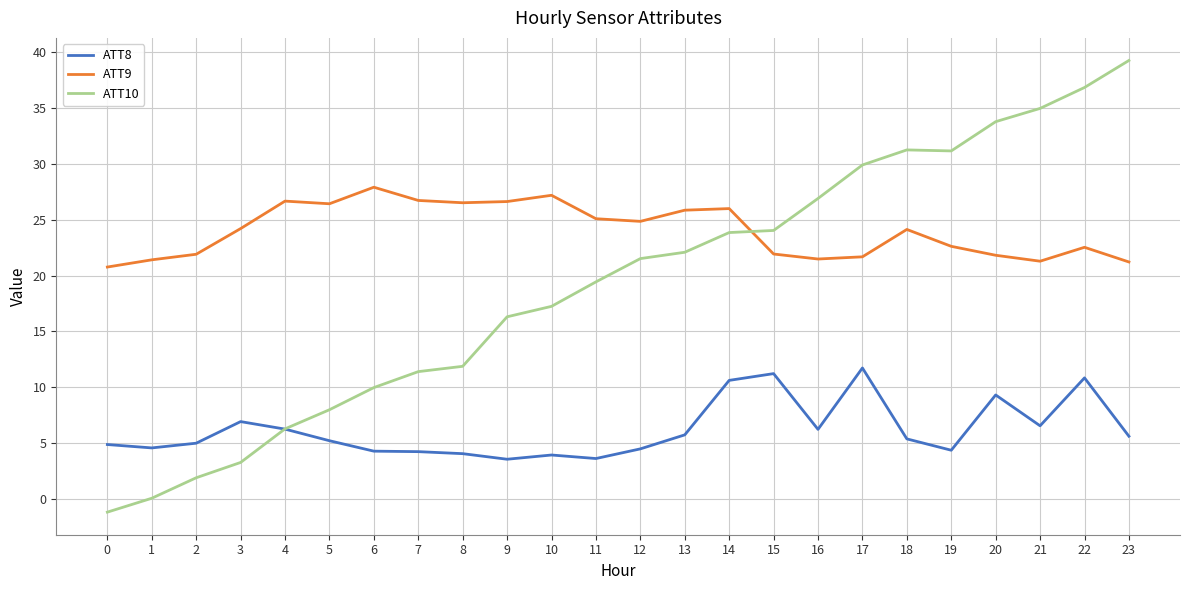

What is the sum of the ATT8 values at 11 and 20?

12.9